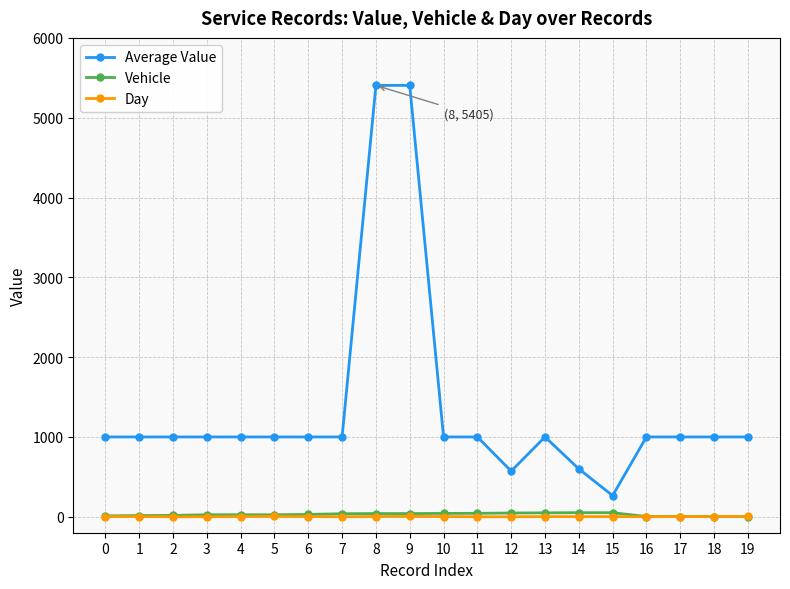

What is the maximum value shown in the chart?

5405.0